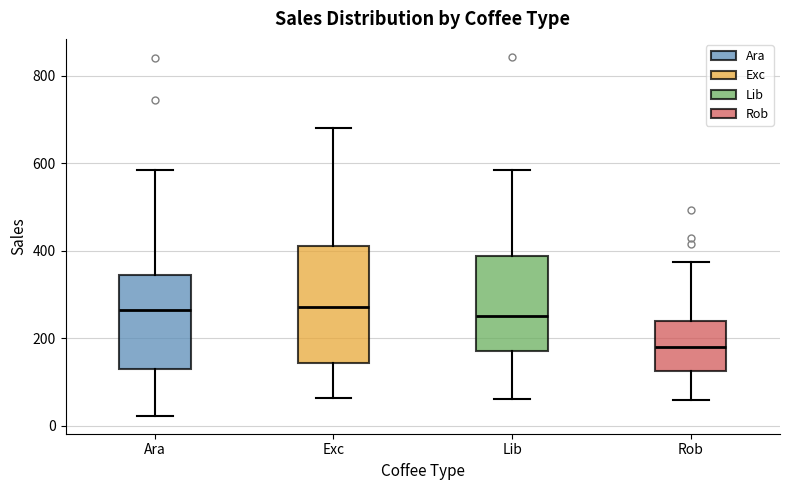

Which box is the tallest, from its lower edge to its upper edge?

Exc